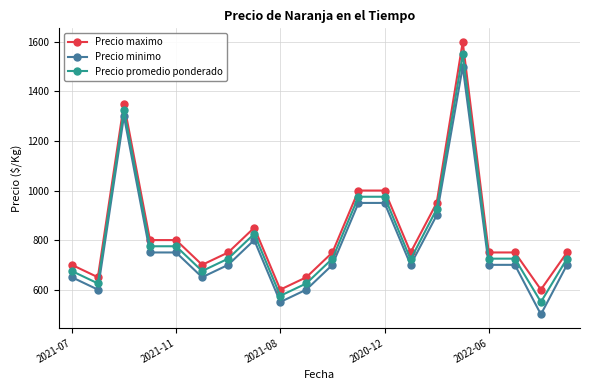

What is the difference between the second highest and second lowest values in the Precio maximo series?

750